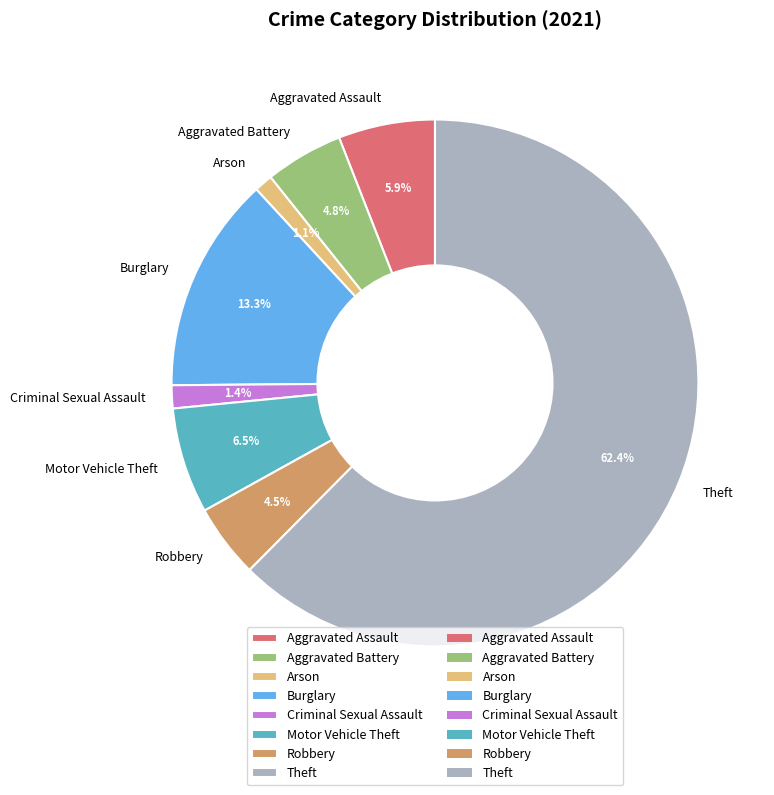

To the nearest percent, what is the combined percentage of Aggravated Assault and Robbery?

10%